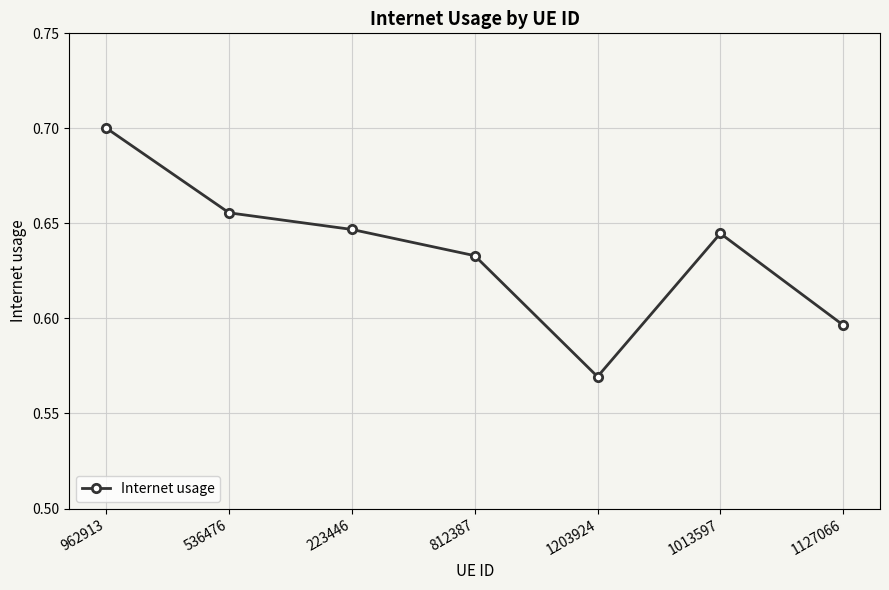

Does the chart have visible grid lines?

Yes